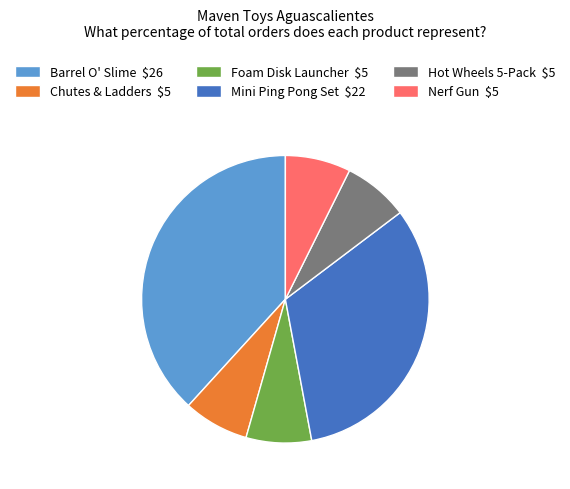

Is Mini Ping Pong Set $22 the majority of the pie?

No